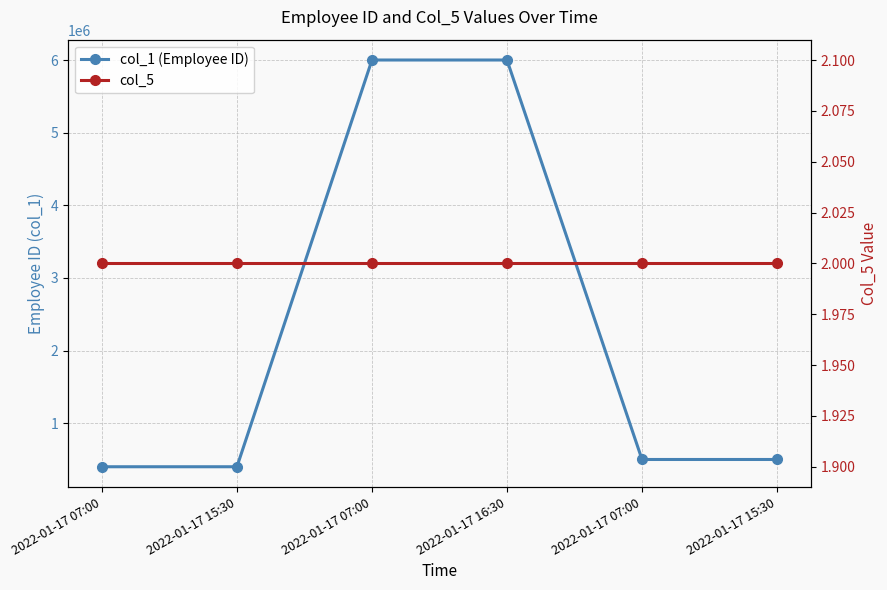

Which series has the largest total across all categories?

col_1 (Employee ID)